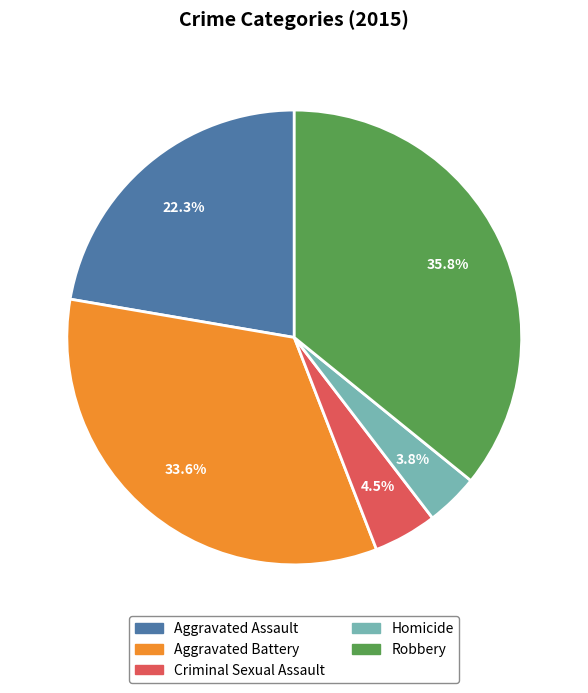

To the nearest percent, what percentage of the pie is Robbery?

36%